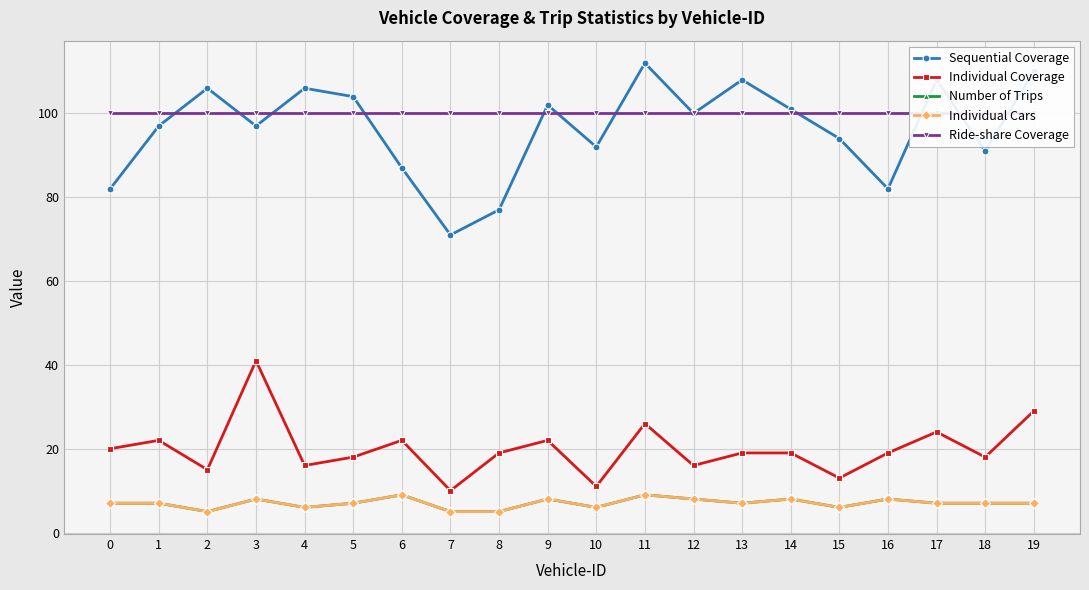

At which label does Sequential Coverage first exceed 100?

2